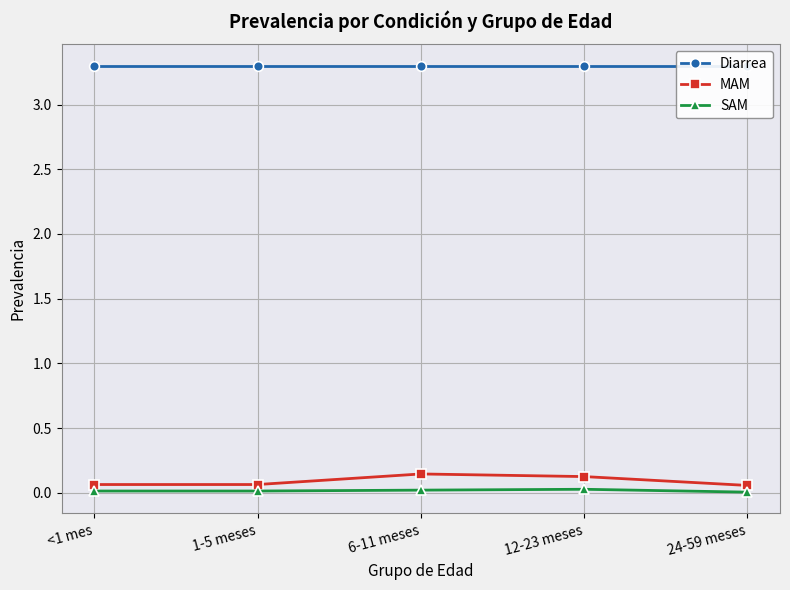

The SAM series shows 0.0 at 1-5 meses. True or false?

False